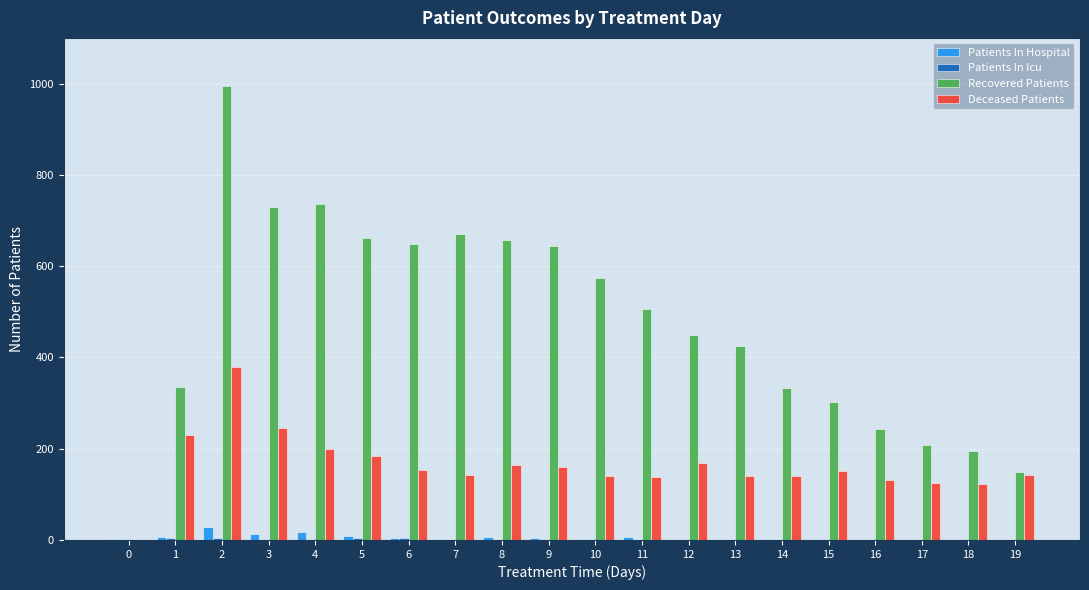

What is the spread (max minus min) of values at 18?

195